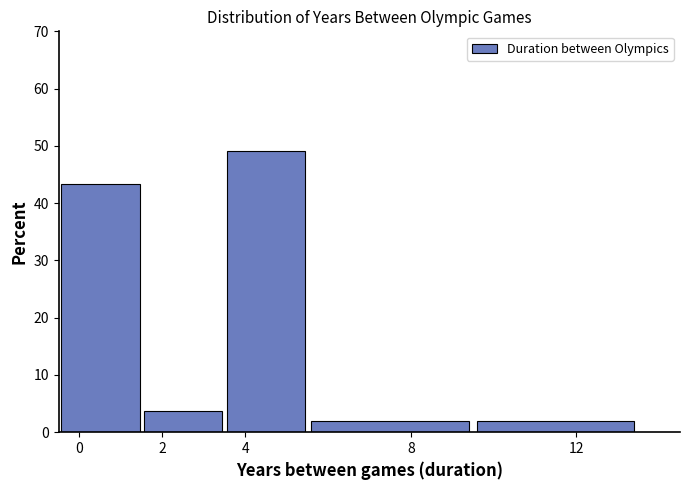

Which range on the x-axis has the tallest bar?

3.5 to 5.5